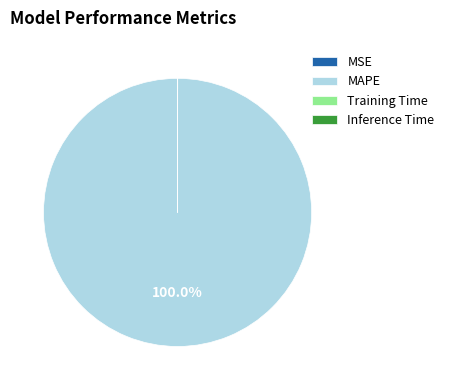

What is the majority slice?

MAPE